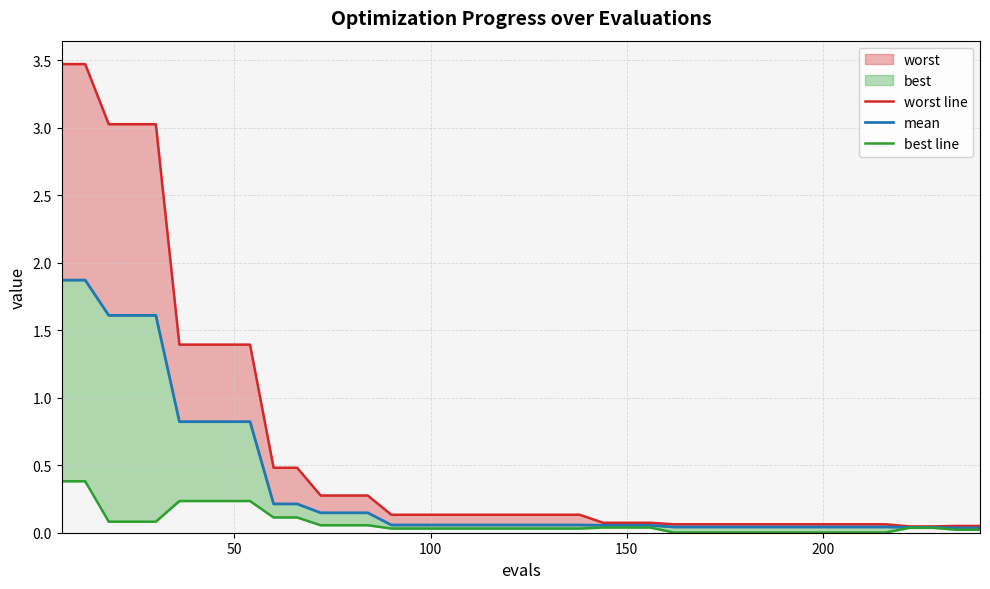

True or false: mean and worst line intersect in this chart.

False